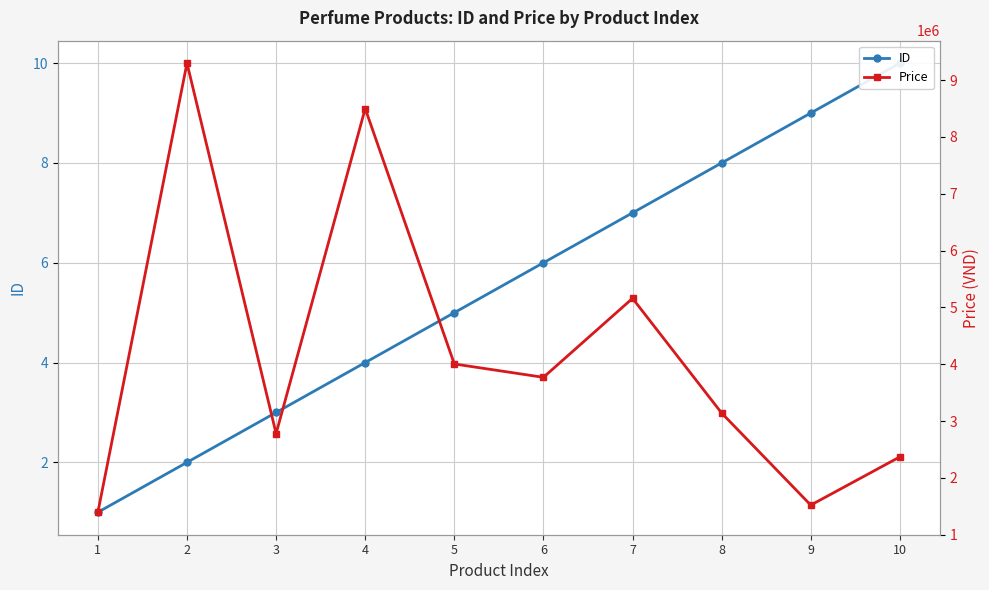

Does the chart have visible grid lines?

Yes